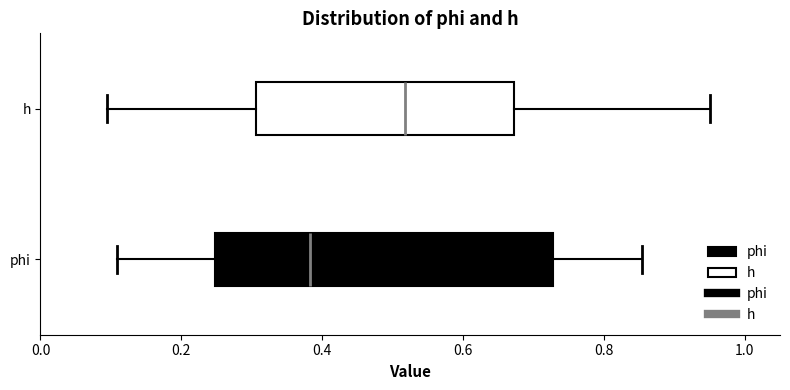

Which box's median line is the furthest to the right?

h